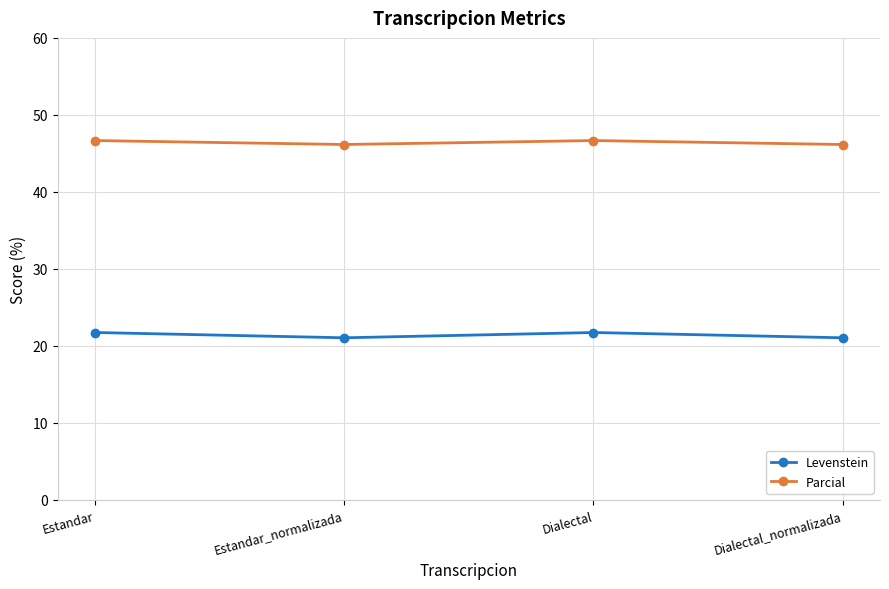

The value of Levenstein at Estandar_normalizada is 10.2. True or false?

False